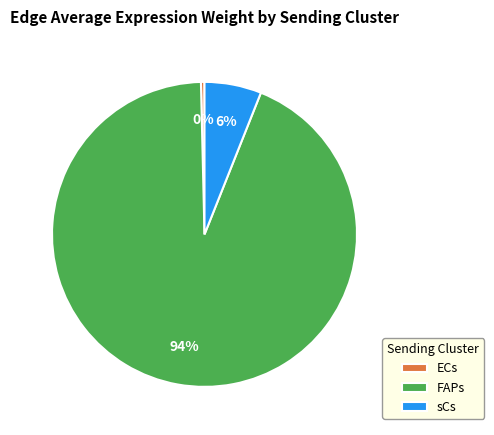

Does any single category account for the majority?

Yes